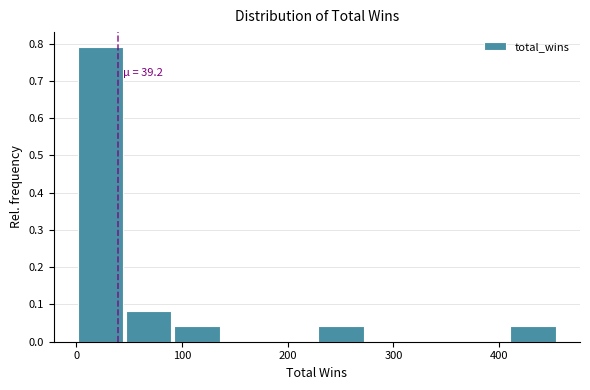

Over which range of the x-axis is the bar tallest?

0 to 50